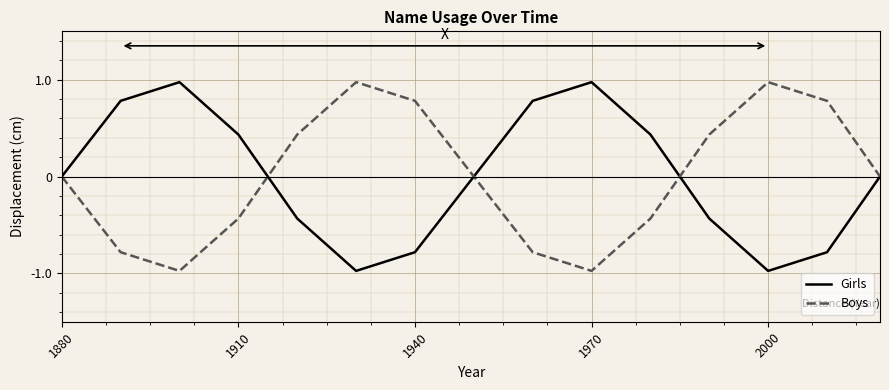

How many interior local peaks does the Boys series have?

2